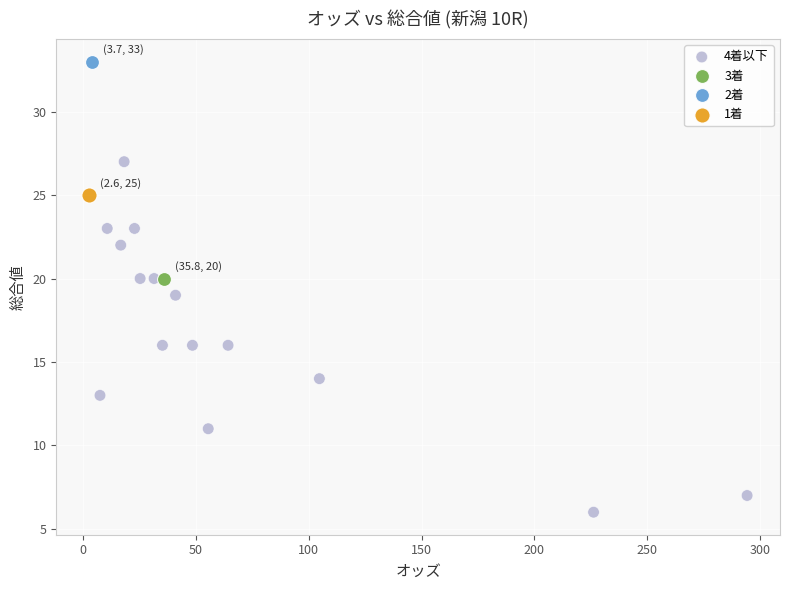

What are all the series names shown in the legend?

4着以下, 3着, 2着, 1着